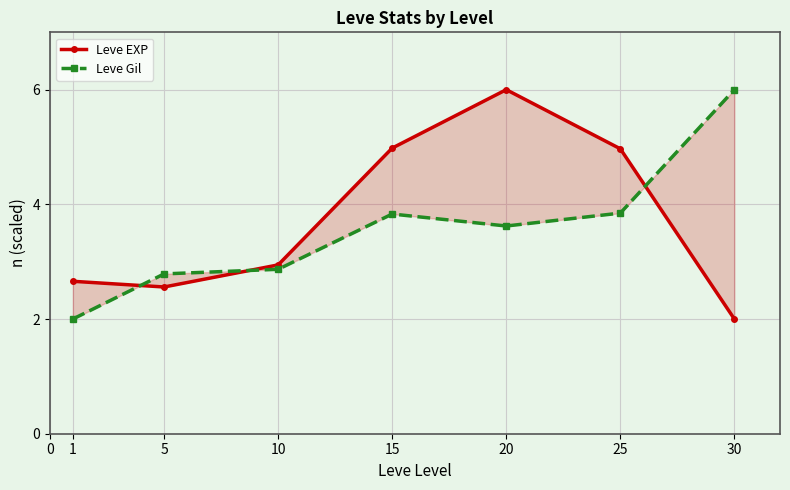

Reading right to left, transcribe all the data shown in this chart.

Leve EXP: 2.0	5.0	6.0	5.0	2.9	2.6	2.7
Leve Gil: 6.0	3.8	3.6	3.8	2.9	2.8	2.0